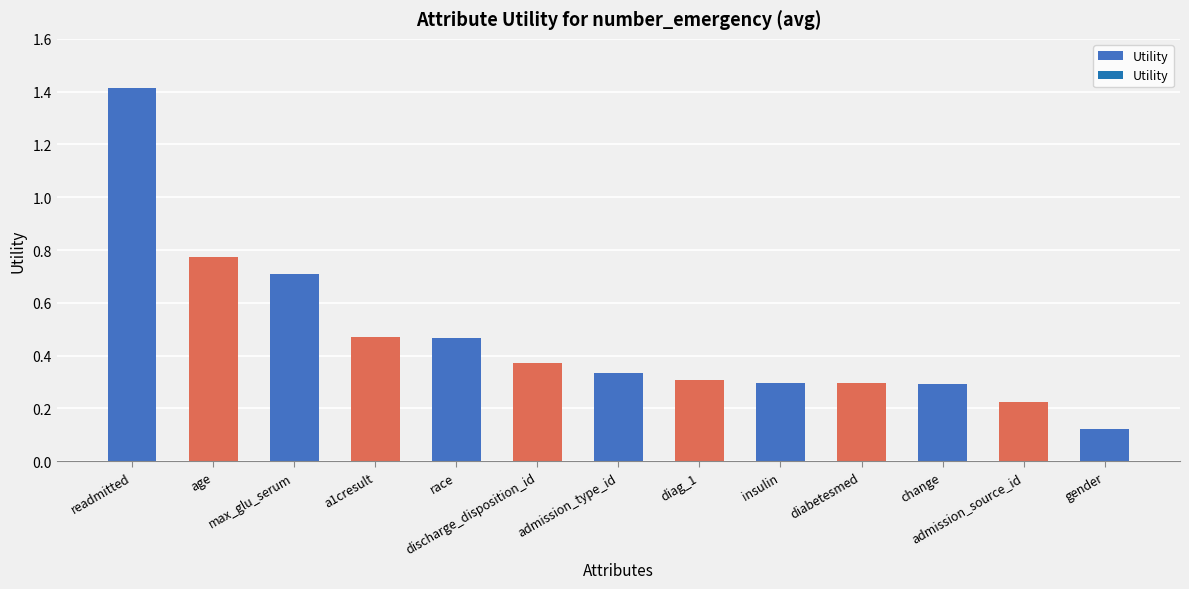

What is the minimum value shown in the chart?

0.1